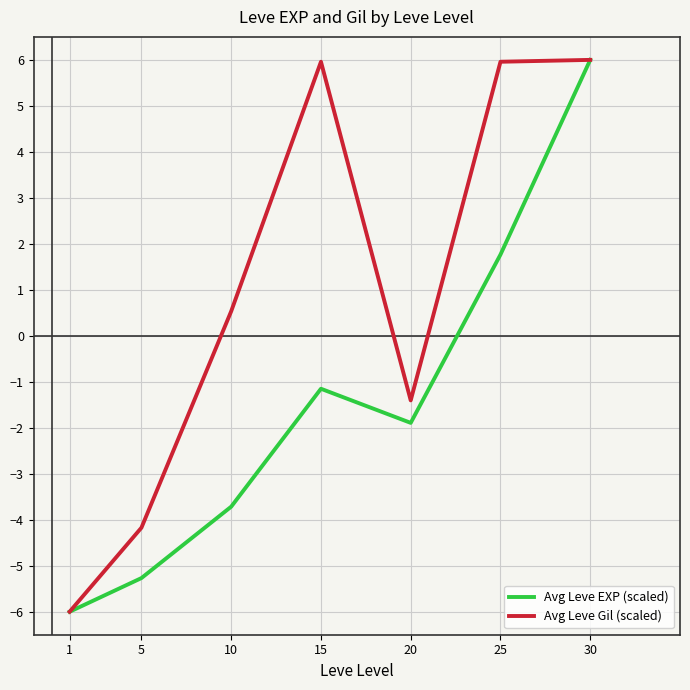

Reading right to left, transcribe all the data shown in this chart.

Avg Leve EXP (scaled): 30=6.0	25=1.8	20=-1.9	15=-1.2	10=-3.7	5=-5.3	1=-6.0
Avg Leve Gil (scaled): 30=6.0	25=6.0	20=-1.4	15=6.0	10=0.5	5=-4.2	1=-6.0